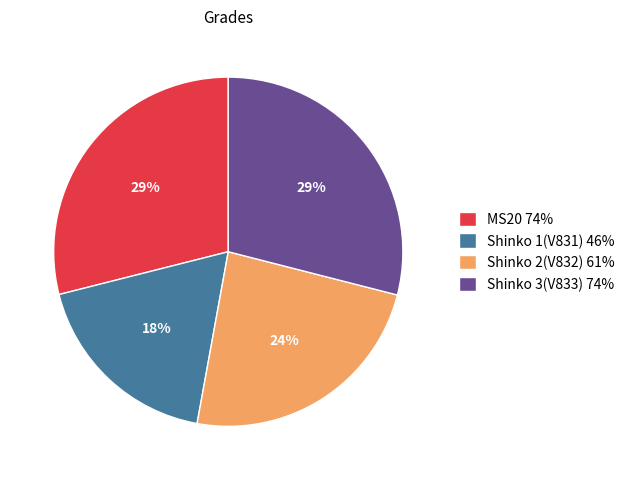

What is the ratio of the value at Shinko 3(V833) 74% to the value at Shinko 1(V831) 46%?

1.6